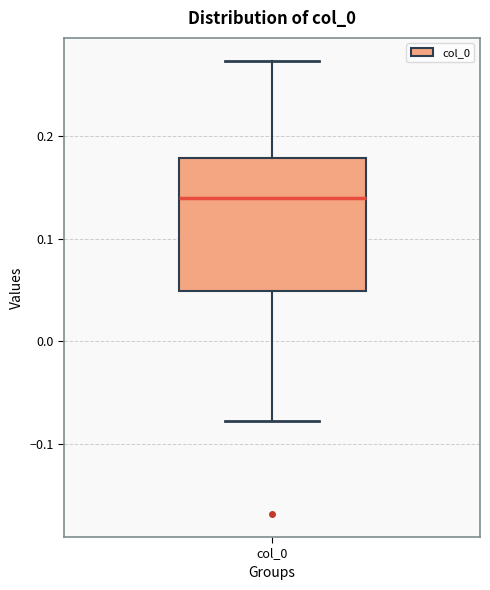

Transcribe this box plot: give where the median line is, the range the box spans, and where the two whiskers end, as read against the y-axis. The values are not printed on the chart, so give them approximately, as read against the axis.

median 0.14, box 0.05 to 0.18, whiskers -0.08 to 0.27